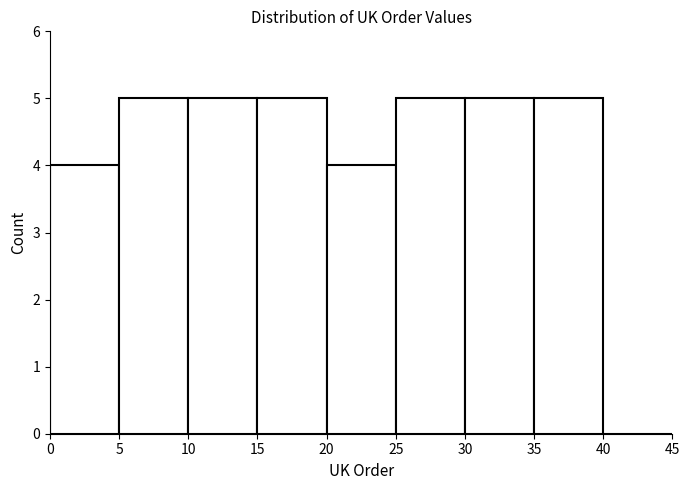

Reading left to right, transcribe this chart: for each bar, give the range it covers on the x-axis and its height. The values are not printed on the chart, so give them approximately, as read against the axis.

0 to 5: 4
5 to 10: 5
10 to 15: 5
15 to 20: 5
20 to 25: 4
25 to 30: 5
30 to 35: 5
35 to 40: 5
40 to 45: 0